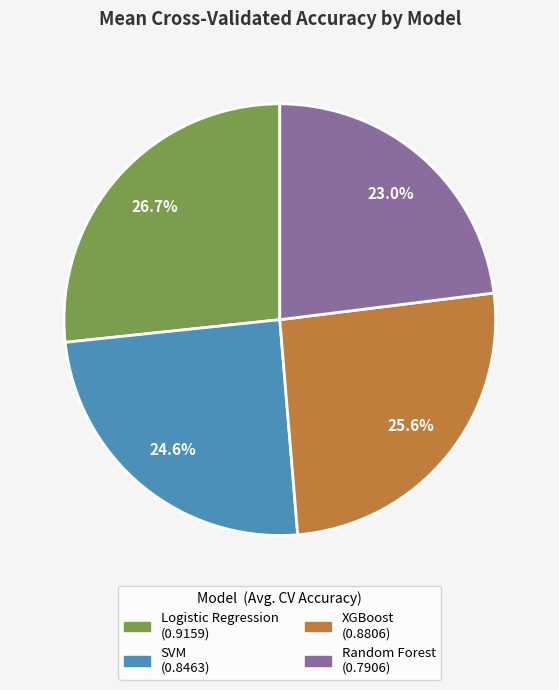

Is there a majority slice in this chart?

No